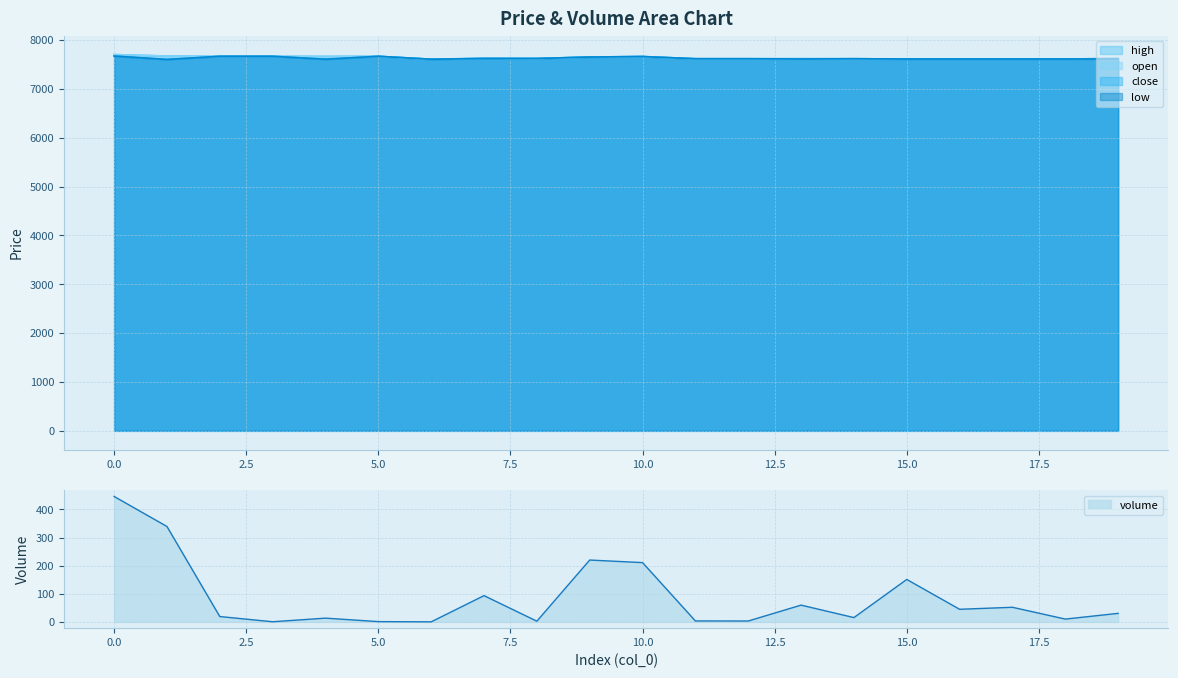

Which series has the widest spread of values?

volume